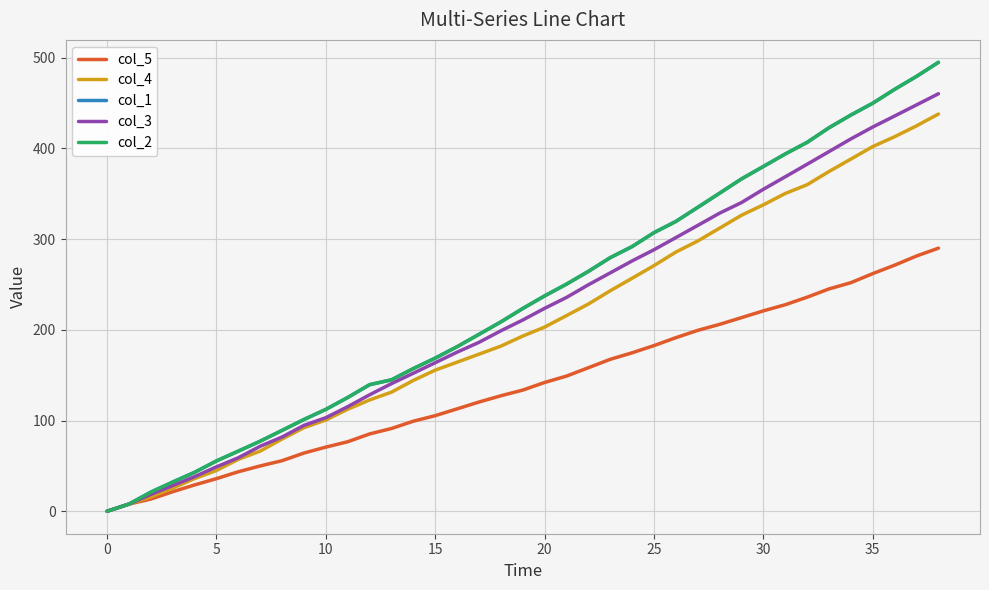

Is this an area chart (filled region under the line)?

No